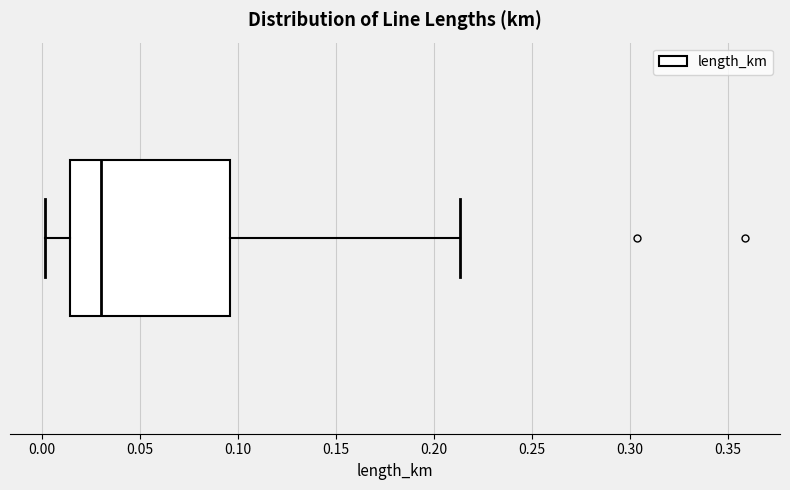

Where does the left whisker of the box end on the x-axis? The values are not printed on the chart, so give them approximately, as read against the axis.

0.000